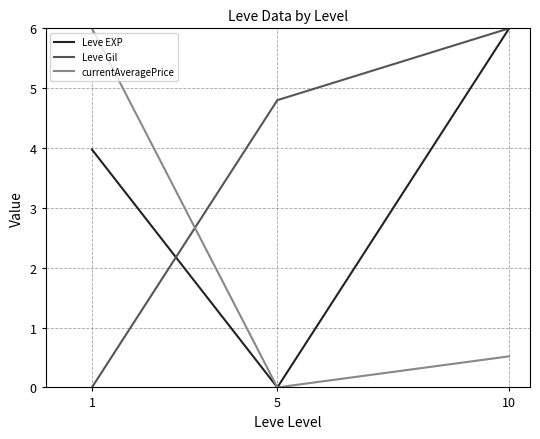

Count the Leve EXP values in the range 0 to 6.

3